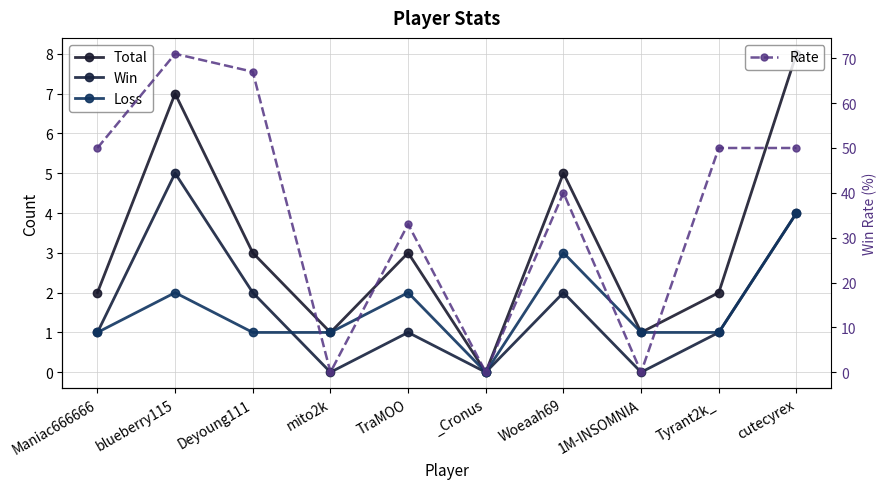

Reading left to right, transcribe all the data shown in this chart.

Total: Maniac666666=2	blueberry115=7	Deyoung111=3	mito2k=1	TraMOO=3	_Cronus=0	Woeaah69=5	1M-INSOMNIA=1	Tyrant2k_=2	cutecyrex=8
Win: Maniac666666=1	blueberry115=5	Deyoung111=2	mito2k=0	TraMOO=1	_Cronus=0	Woeaah69=2	1M-INSOMNIA=0	Tyrant2k_=1	cutecyrex=4
Loss: Maniac666666=1	blueberry115=2	Deyoung111=1	mito2k=1	TraMOO=2	_Cronus=0	Woeaah69=3	1M-INSOMNIA=1	Tyrant2k_=1	cutecyrex=4
Rate: Maniac666666=50	blueberry115=71	Deyoung111=67	mito2k=0	TraMOO=33	_Cronus=0	Woeaah69=40	1M-INSOMNIA=0	Tyrant2k_=50	cutecyrex=50